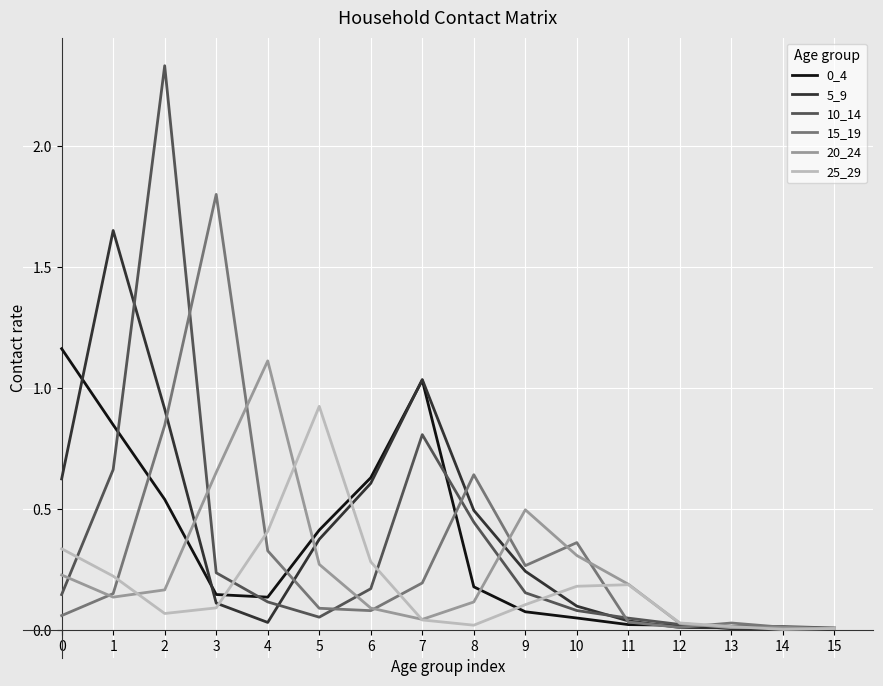

Where is the first local maximum for 5_9?

1